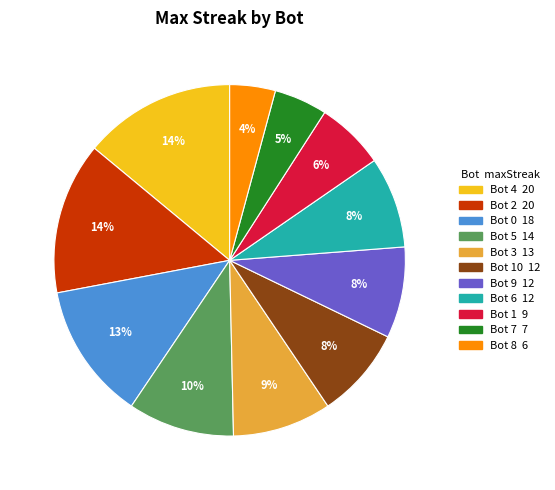

To the nearest percent, what is the difference between the largest and smallest slice percentages?

10%